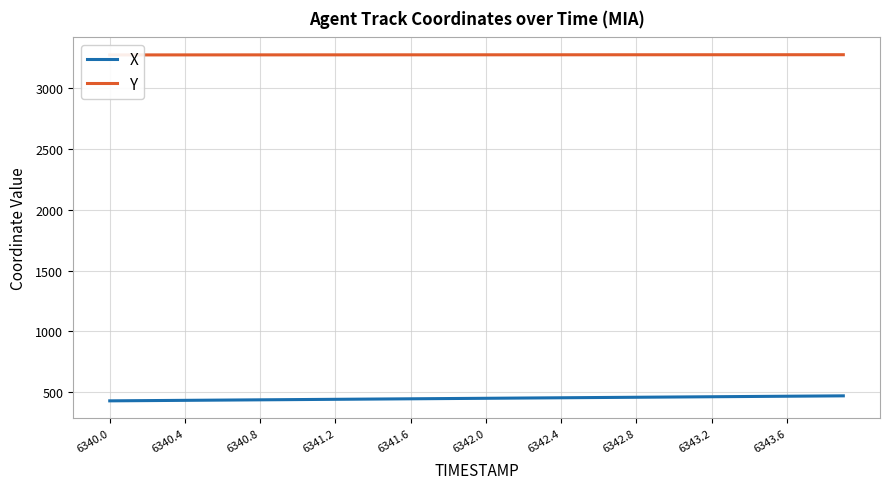

True or false: Y and X cross at least once.

False